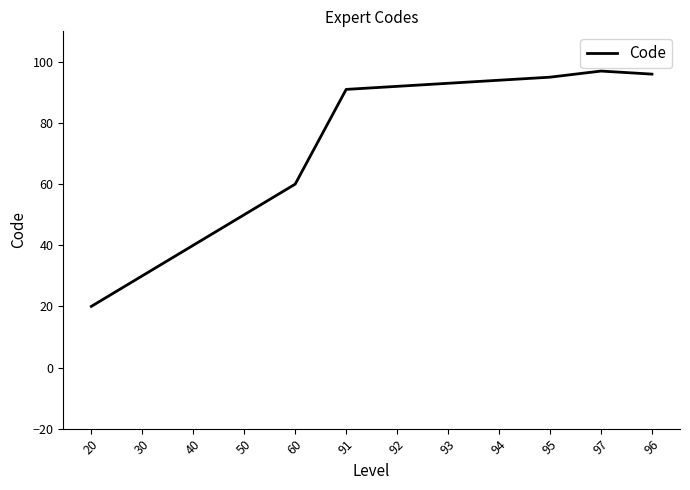

What position from the right is 94?

4